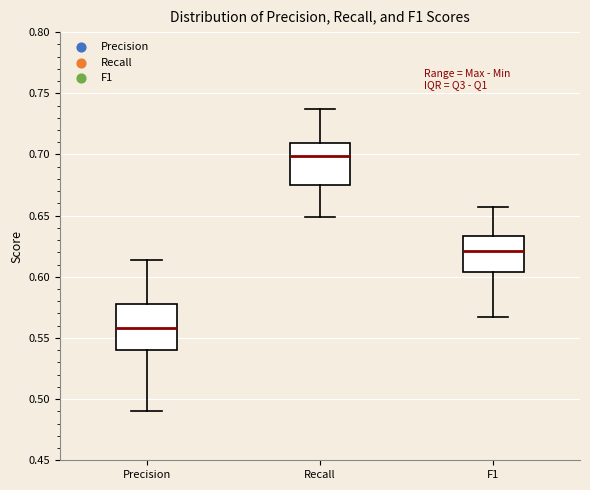

Reading left to right, transcribe this box plot: for each box, give where its median line is, the range the box spans, and where its two whiskers end, as read against the y-axis. The values are not printed on the chart, so give them approximately, as read against the axis.

Precision: median 0.560, box 0.540 to 0.575, whiskers 0.490 to 0.615
Recall: median 0.700, box 0.675 to 0.710, whiskers 0.650 to 0.740
F1: median 0.620, box 0.605 to 0.635, whiskers 0.565 to 0.655